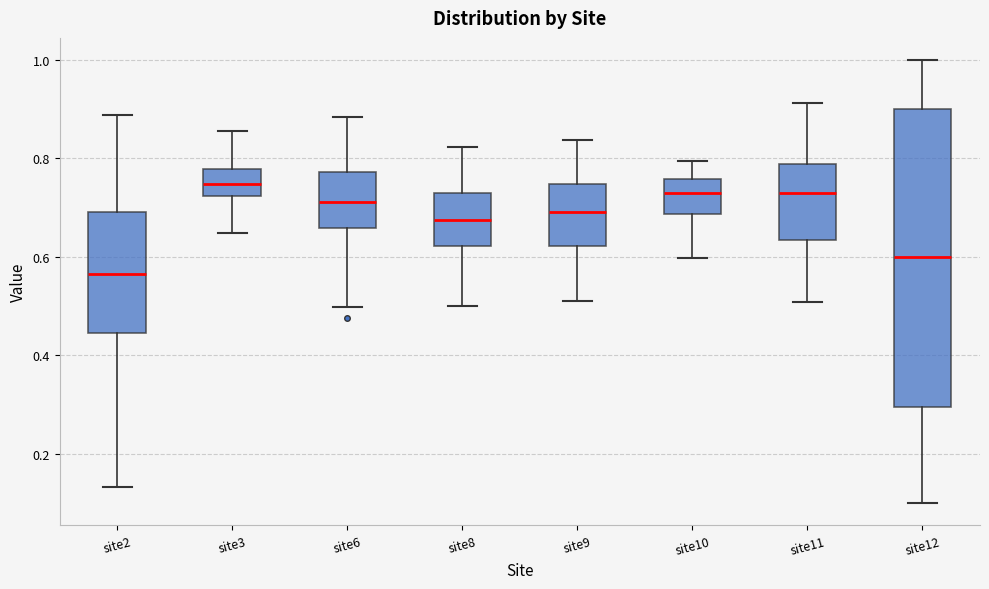

Reading left to right, transcribe this box plot: for each box, give where its median line is, the range the box spans, and where its two whiskers end, as read against the y-axis. The values are not printed on the chart, so give them approximately, as read against the axis.

site2: median 0.56, box 0.44 to 0.70, whiskers 0.14 to 0.88
site3: median 0.74, box 0.72 to 0.78, whiskers 0.64 to 0.86
site6: median 0.72, box 0.66 to 0.78, whiskers 0.50 to 0.88
site8: median 0.68, box 0.62 to 0.74, whiskers 0.50 to 0.82
site9: median 0.70, box 0.62 to 0.74, whiskers 0.52 to 0.84
site10: median 0.74, box 0.68 to 0.76, whiskers 0.60 to 0.80
site11: median 0.74, box 0.64 to 0.78, whiskers 0.50 to 0.92
site12: median 0.60, box 0.30 to 0.90, whiskers 0.10 to 1.00